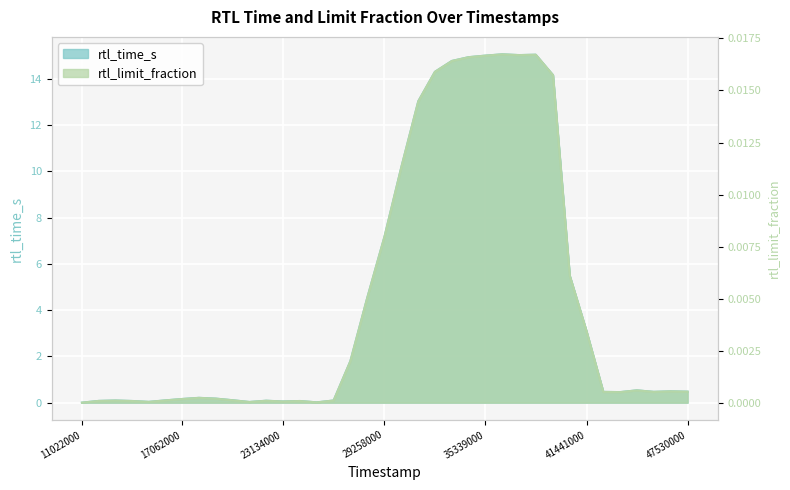

Which category has the highest value in the rtl_limit_fraction series?

36358000